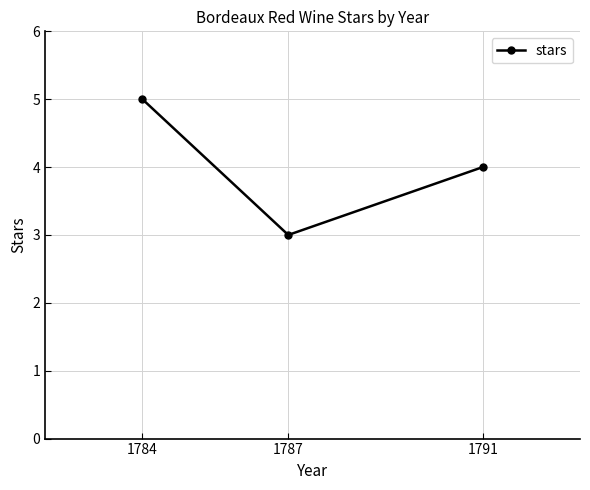

What is the difference between the maximum and minimum values?

2